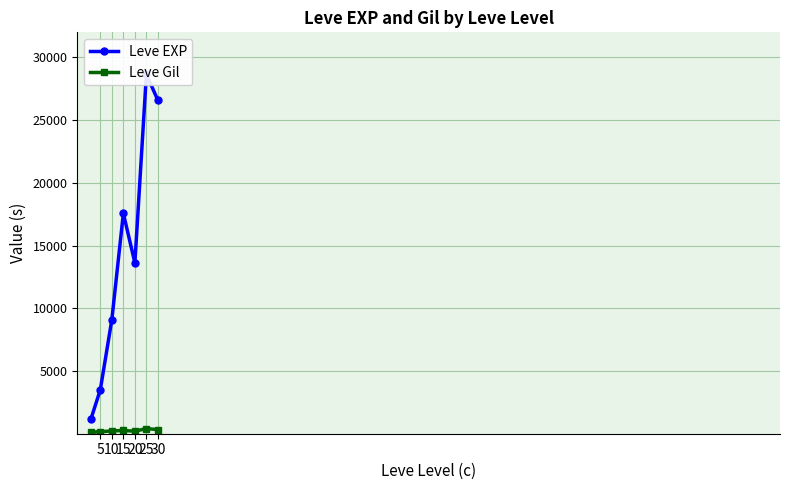

True or false: Leve Gil has more than 0 points higher than both neighbors.

True